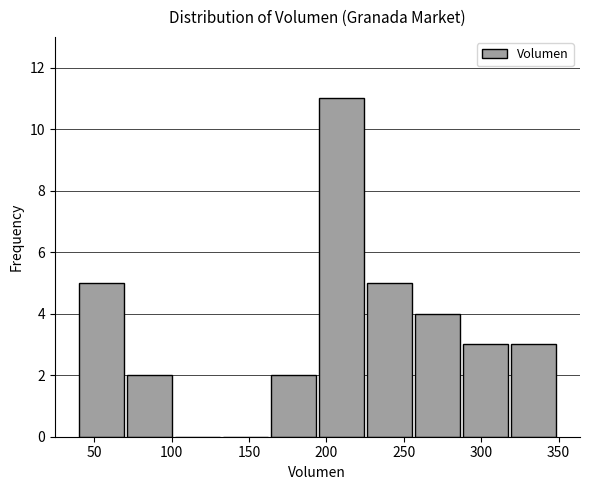

How tall is the bar that spans 288 to 319 on the x-axis? Neither the bar edges nor the heights are printed on the chart, so give them approximately, as read against the axes.

3